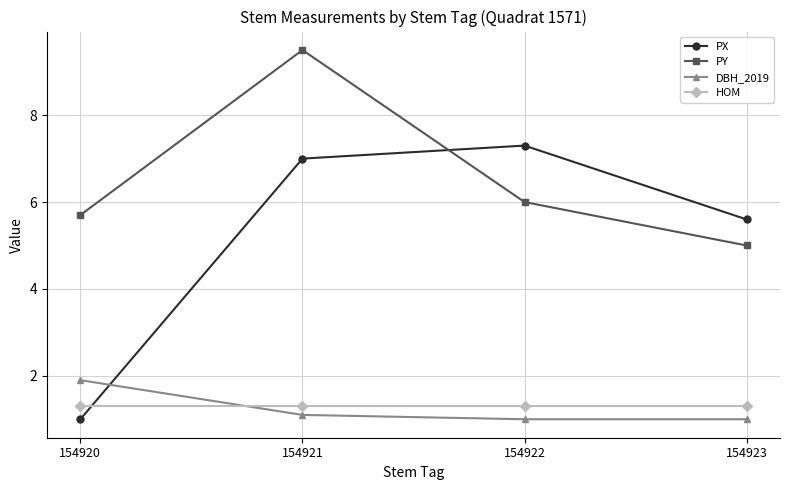

What is the value of the PX point at the 3rd from the left?

7.3